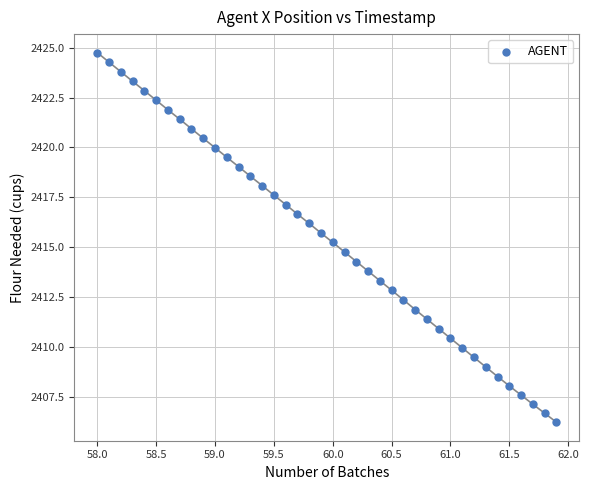

What is the range of Y values (max minus min)?

18.5